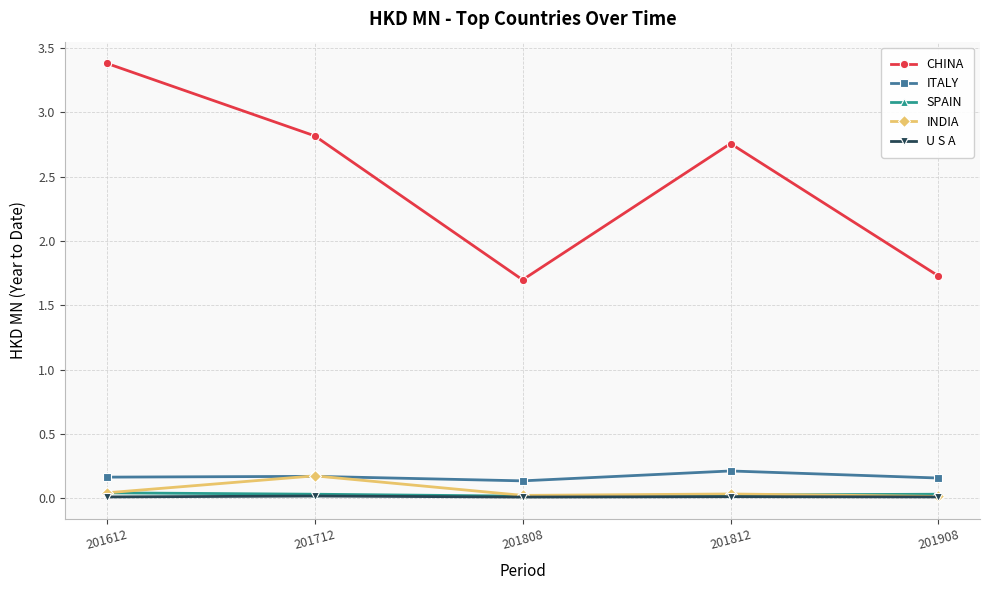

What are all the series names shown in the legend?

CHINA, ITALY, SPAIN, INDIA, U S A